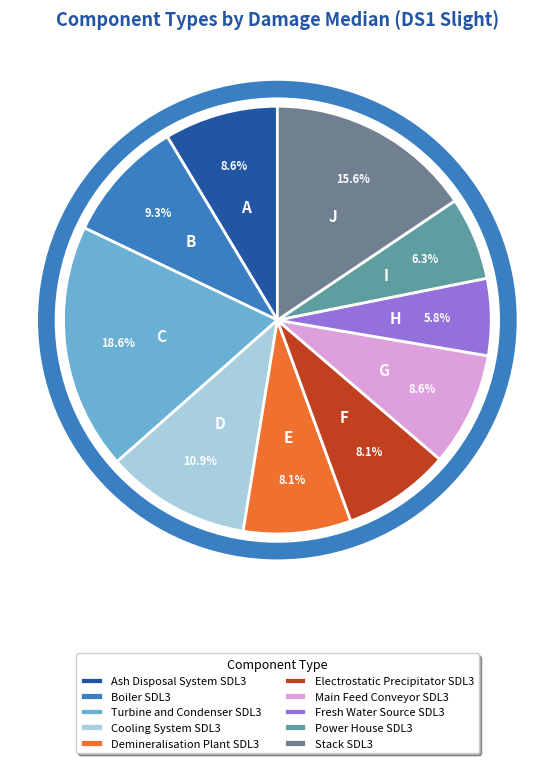

What is the largest slice in the pie chart?

Turbine and Condenser SDL3